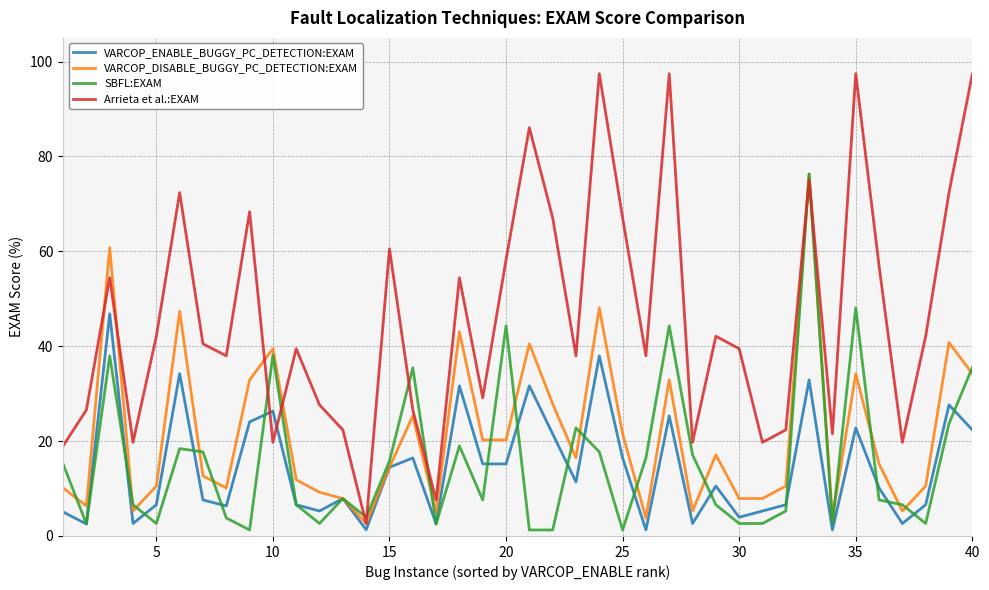

What is the lowest value of the VARCOP_DISABLE_BUGGY_PC_DETECTION:EXAM series?

2.6